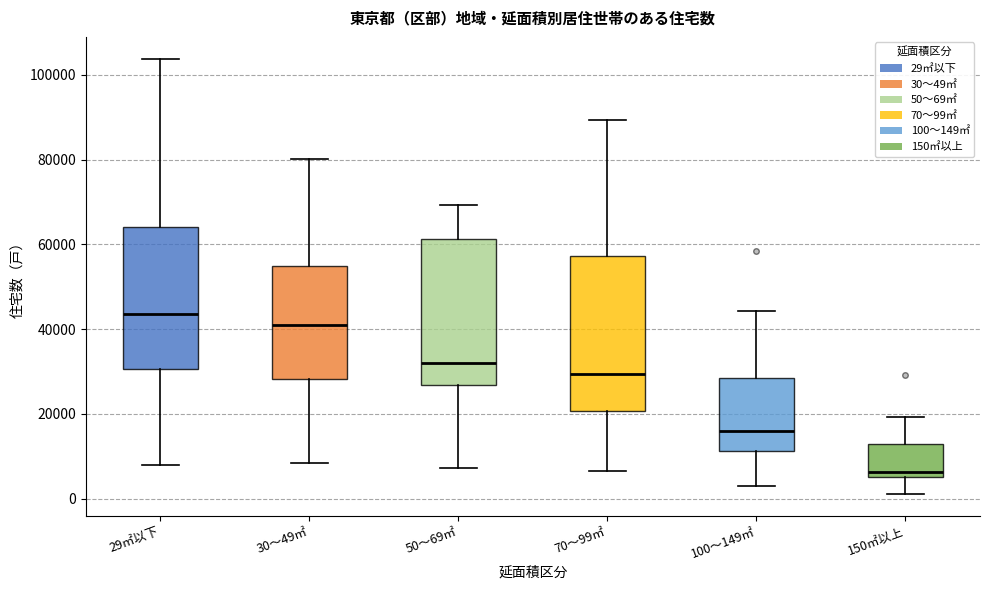

Which box's median line is the highest?

29㎡以下